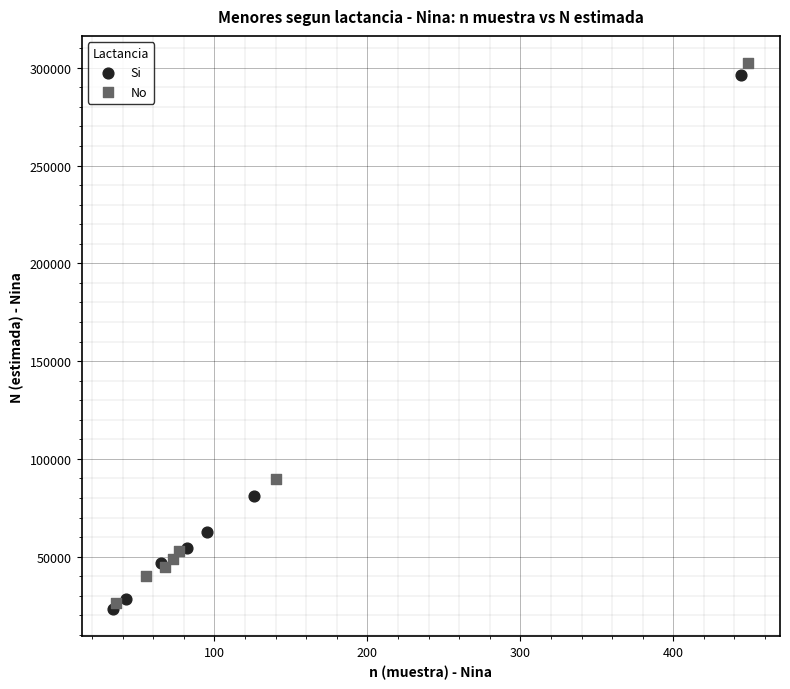

What are all the series names shown in the legend?

Si, No